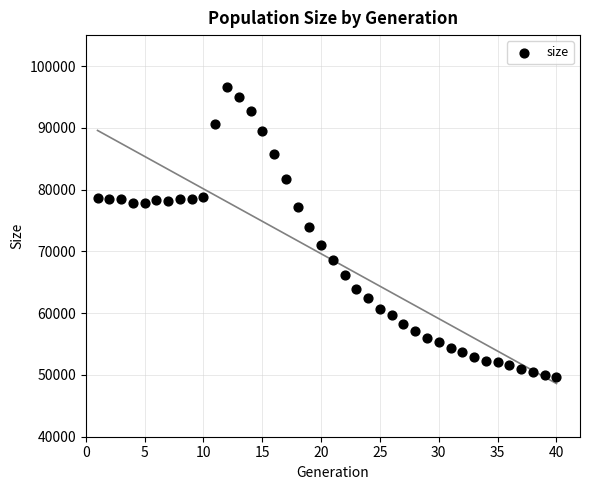

What Y value in the scatter plot is closest to 73090?

73882